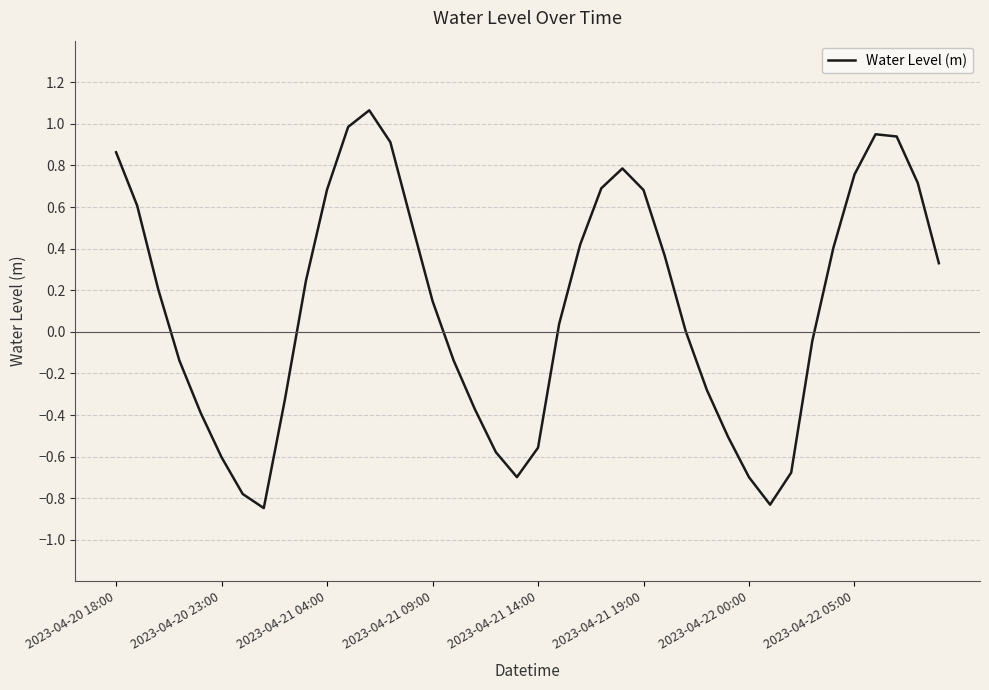

What is the minimum value shown in the chart?

-0.8